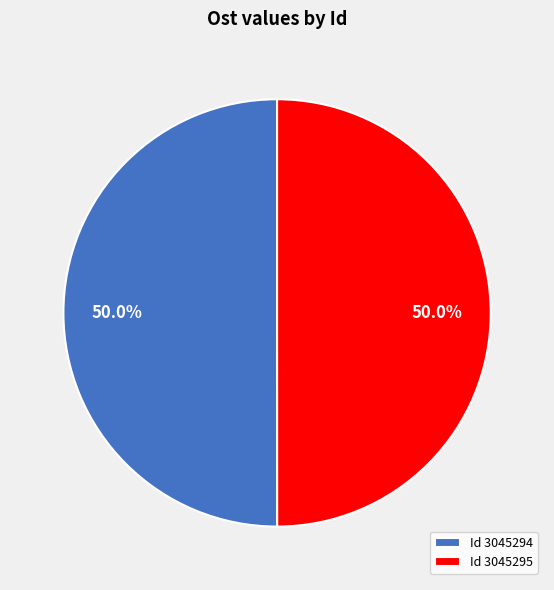

How much of the chart is everything except Id 3045295?

50.0%